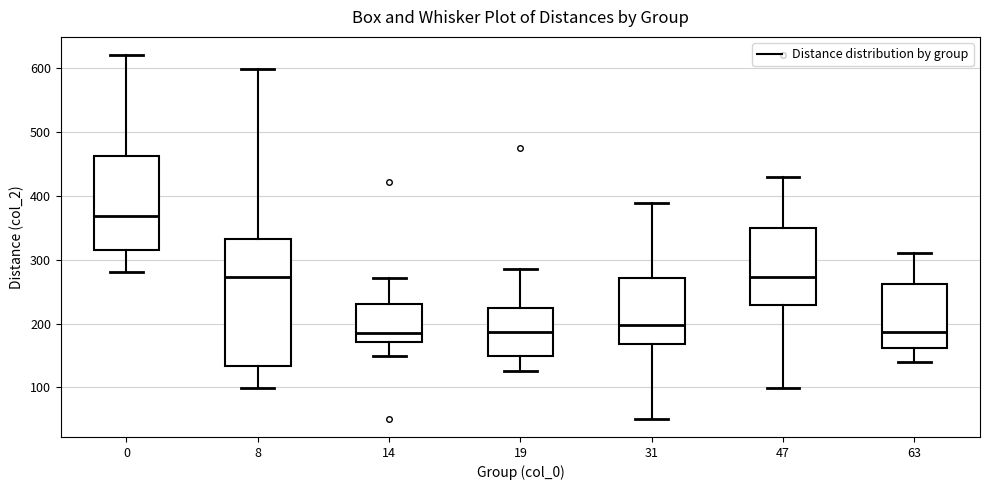

Reading left to right, read every box against the y-axis: the position of its median line, the range the box covers, and the ends of its whiskers. The values are not printed on the chart, so give them approximately, as read against the axis.

0: median 370, box 320 to 460, whiskers 280 to 620
8: median 270, box 130 to 330, whiskers 100 to 600
14: median 190, box 170 to 230, whiskers 150 to 270
19: median 190, box 150 to 220, whiskers 130 to 290
31: median 200, box 170 to 270, whiskers 50 to 390
47: median 270, box 230 to 350, whiskers 100 to 430
63: median 190, box 160 to 260, whiskers 140 to 310